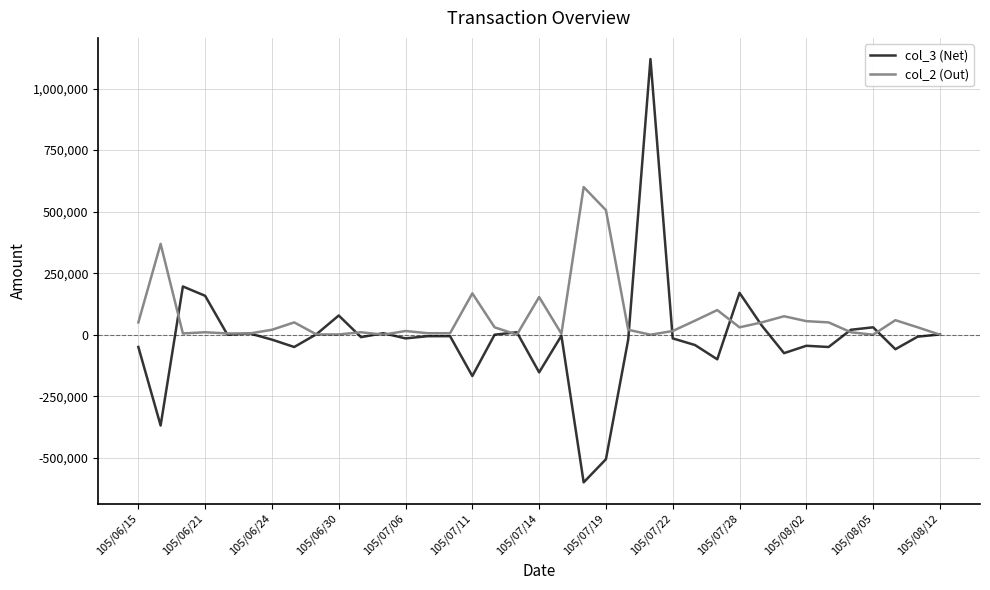

List the series in order of their peak value, lowest first.

col_2 (Out), col_3 (Net)